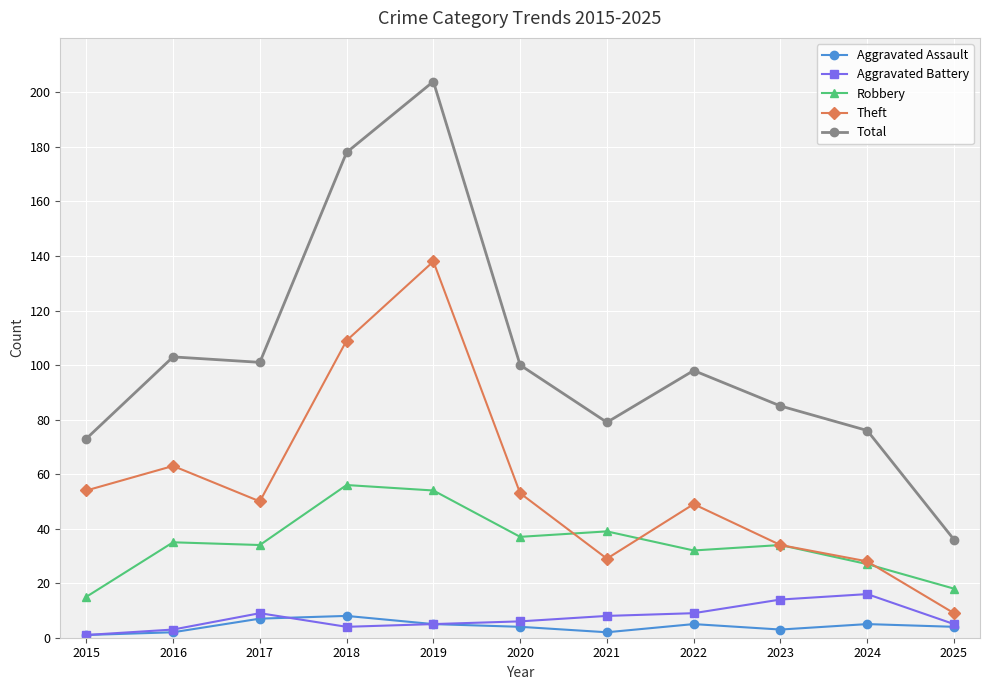

What is the maximum value for Aggravated Assault?

8